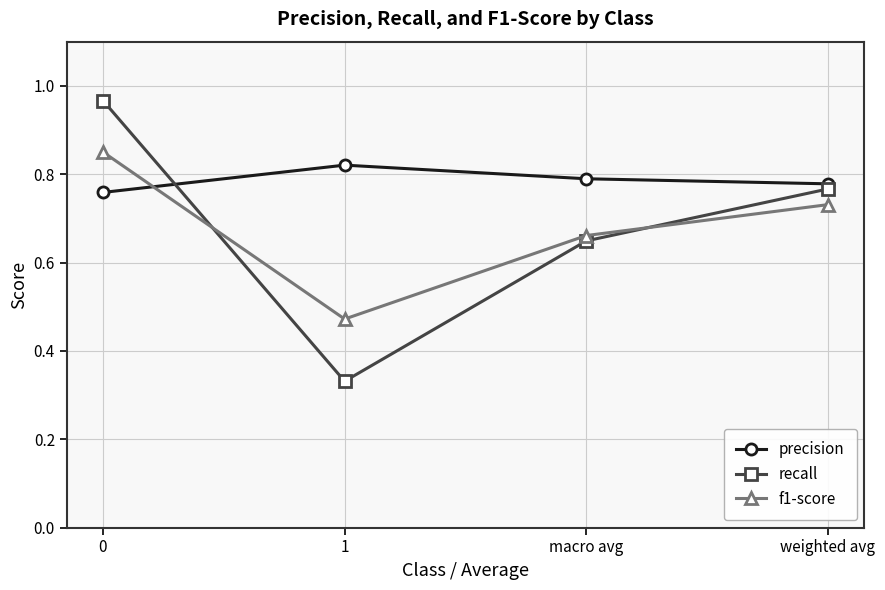

True or false: precision has a value of 1.2 at 0.

False